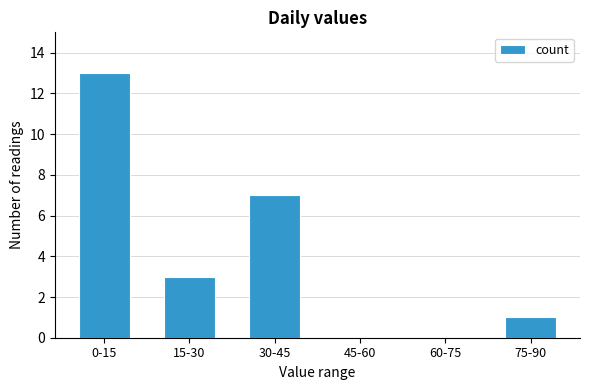

Reading left to right, transcribe all the data shown in this chart.

0-15=13	15-30=3	30-45=7	45-60=0	60-75=0	75-90=1